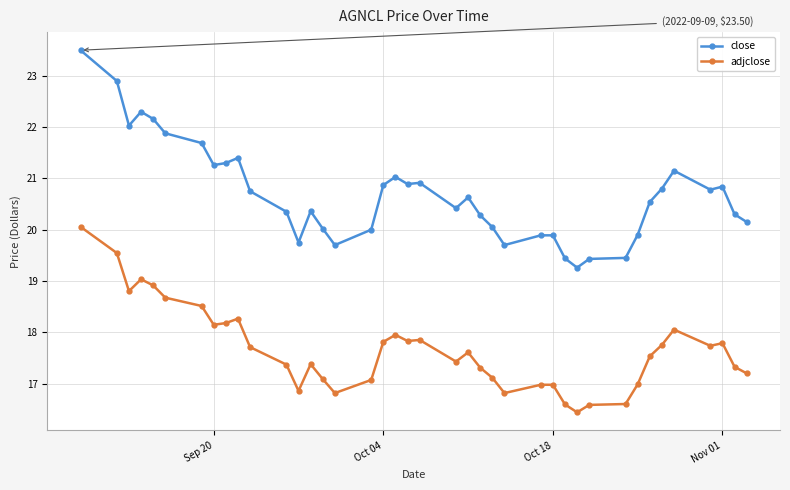

True or false: adjclose and close cross at least once.

False